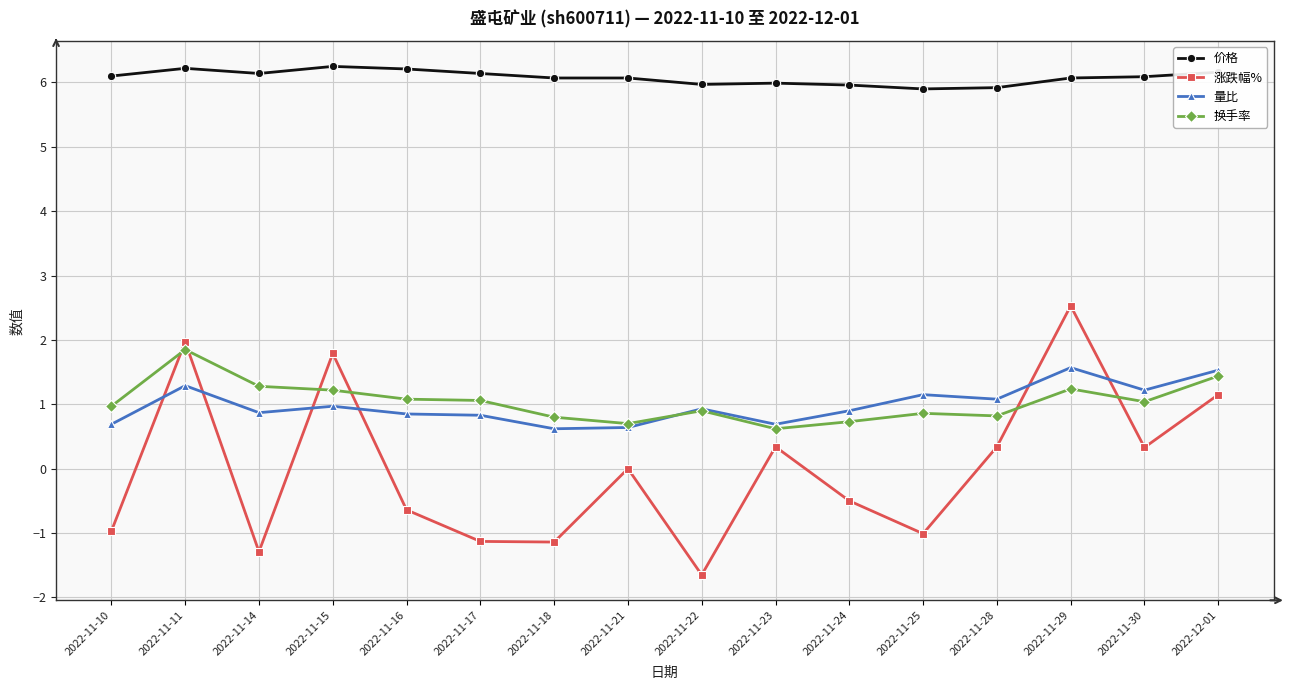

What is the difference between the highest and lowest values at 2022-11-17?

7.3